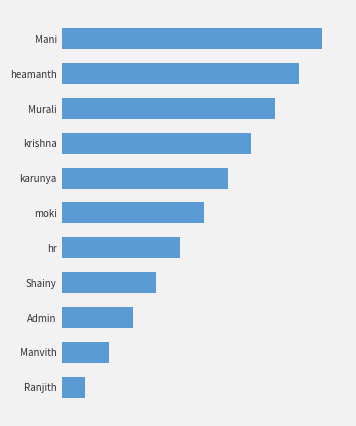

Does the chart contain any negative values?

No